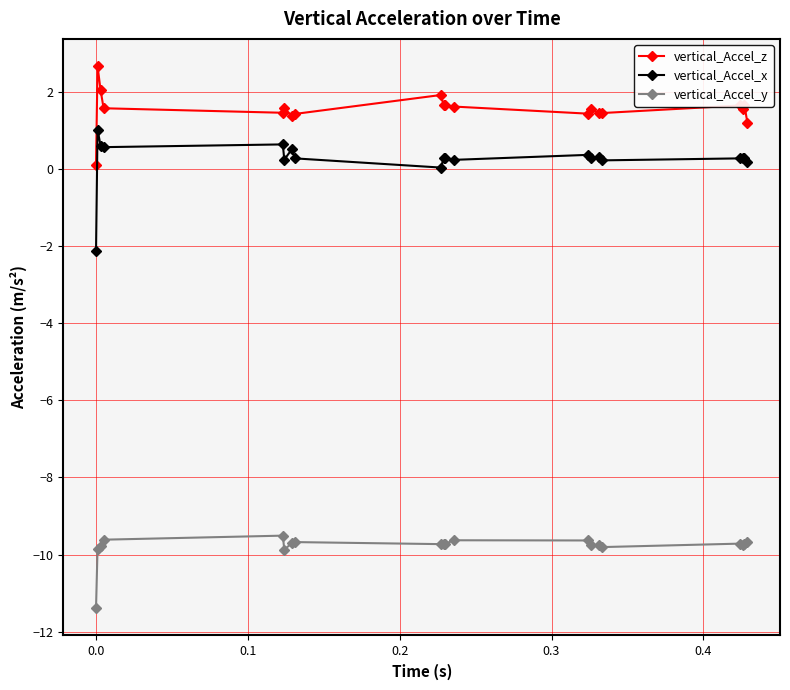

What is the difference between the maximum and minimum values in the vertical_Accel_x series?

3.2